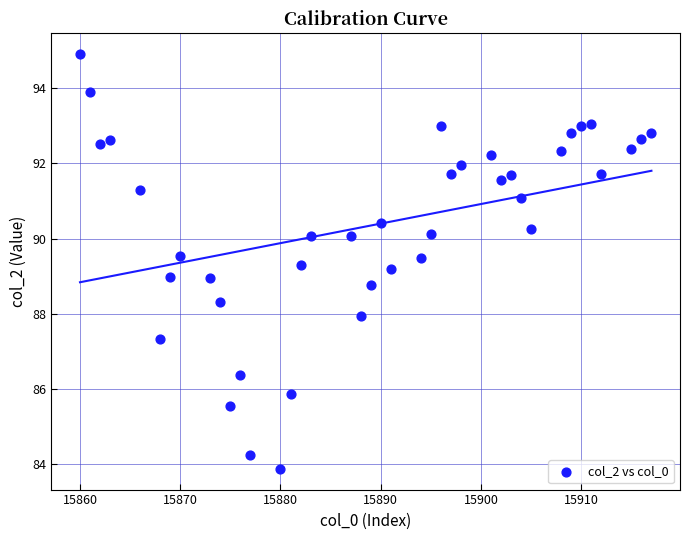

How many data points are displayed?

40